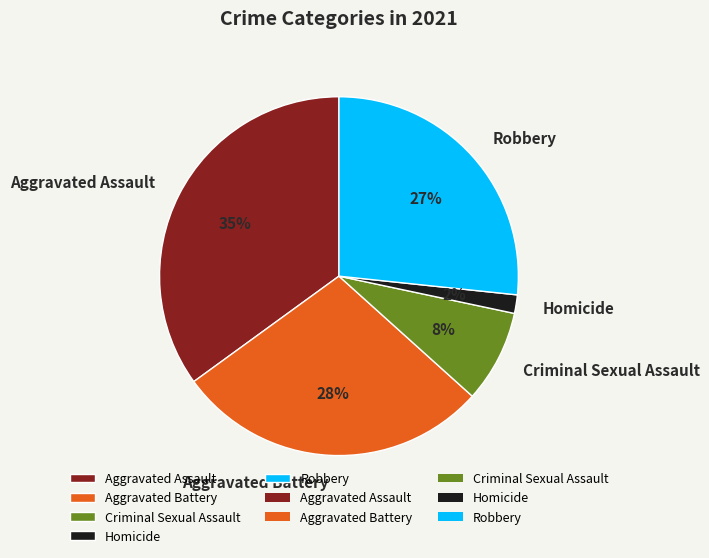

Is it true that Criminal Sexual Assault is 1% of the pie?

False